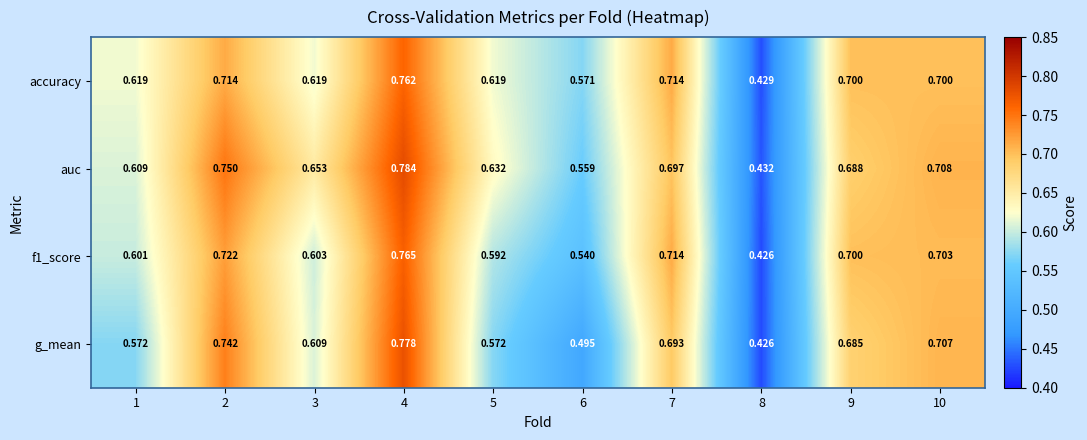

At which category is the sum across all series the highest?

4